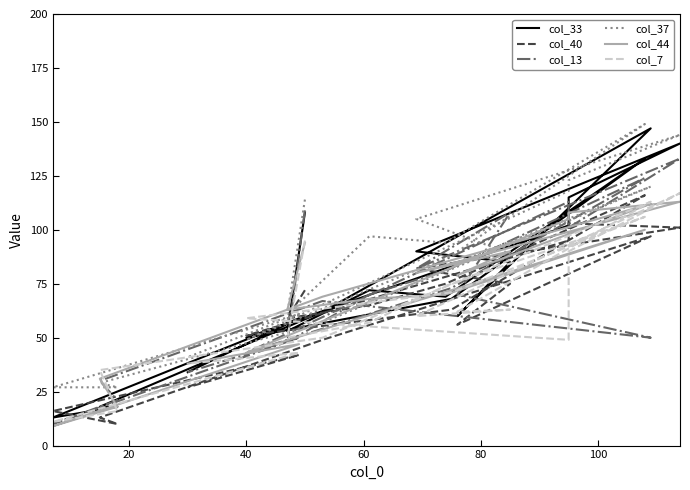

How many lines are shown in the chart?

6